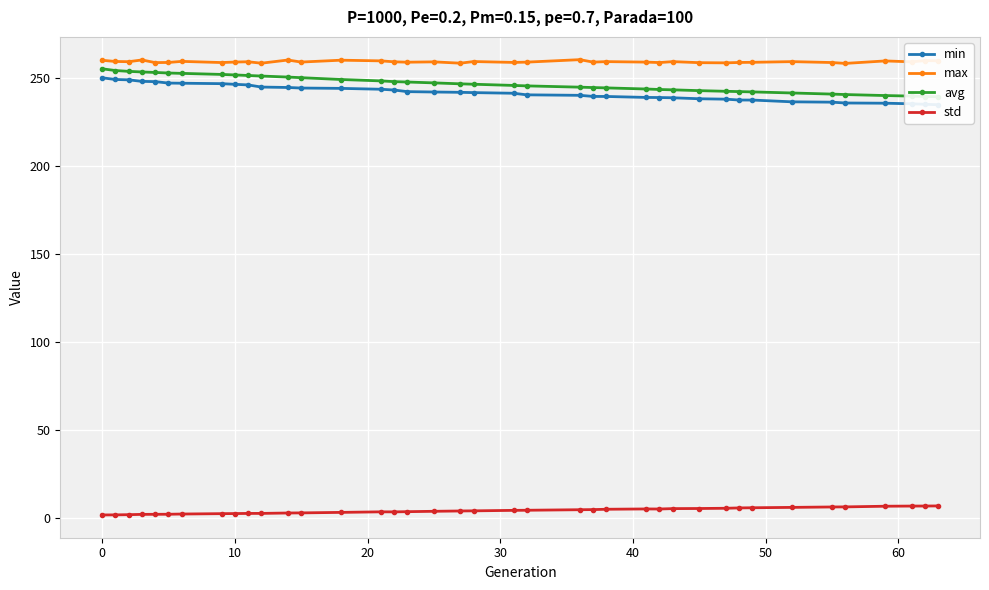

Reading left to right, what are all the values shown in this chart?

min: 250.2	249.2	249.0	248.1	248.0	247.2	247.1	246.8	246.5	246.1	244.9	244.7	244.4	244.2	243.7	243.2	242.3	242.1	241.9	241.8	241.4	240.5	240.2	239.6	239.6	239.0	239.0	238.8	238.3	238.0	237.5	237.5	236.5	236.3	235.8	235.7	235.4	235.1	234.9
max: 260.1	259.5	259.3	260.3	258.8	258.9	259.5	258.9	259.1	259.3	258.5	260.3	259.1	260.2	259.8	259.3	259.0	259.2	258.5	259.4	258.9	259.1	260.5	259.1	259.4	259.1	258.8	259.4	258.8	258.7	258.9	259.0	259.4	258.9	258.4	259.8	259.3	260.0	259.8
avg: 255.3	254.3	253.8	253.5	253.2	252.9	252.7	252.1	251.8	251.5	251.2	250.6	250.2	249.2	248.4	248.0	247.8	247.3	246.7	246.5	245.8	245.6	244.9	244.6	244.4	243.8	243.5	243.3	242.9	242.5	242.3	242.2	241.5	240.9	240.7	240.1	239.8	239.5	239.4
std: 1.6	1.6	1.7	1.9	1.9	2.0	2.1	2.3	2.4	2.4	2.4	2.7	2.7	3.0	3.3	3.3	3.4	3.6	3.8	3.9	4.2	4.2	4.5	4.6	4.8	5.0	4.9	5.2	5.2	5.4	5.6	5.7	5.9	6.1	6.1	6.5	6.6	6.6	6.7